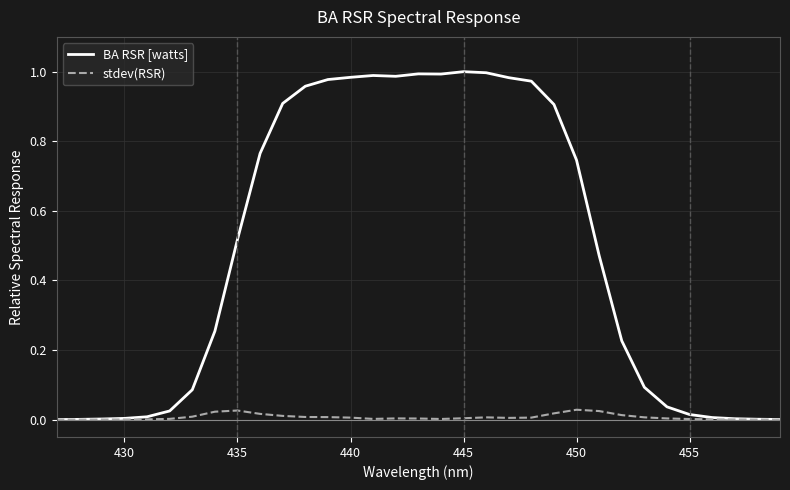

Which series has the largest range (max minus min)?

BA RSR [watts]